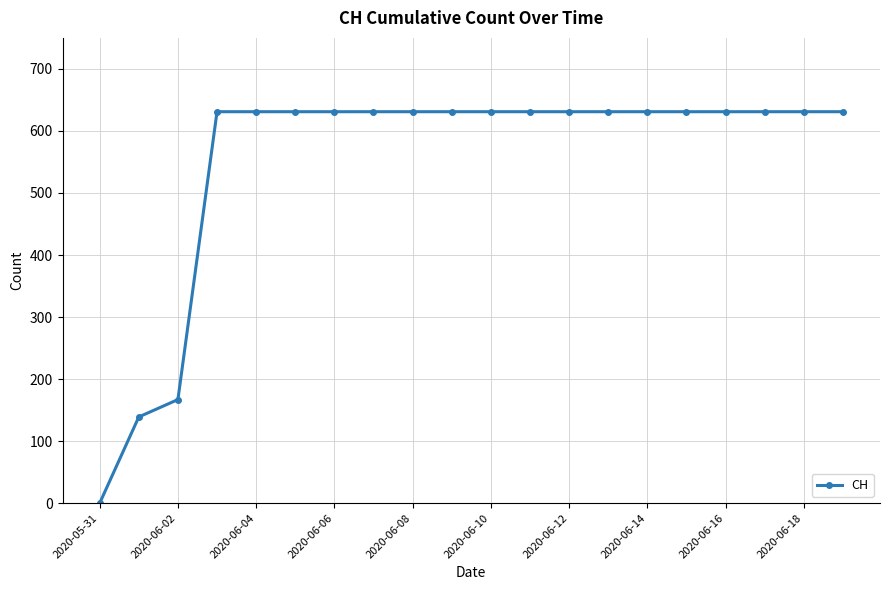

What is the sum of all values?

11033